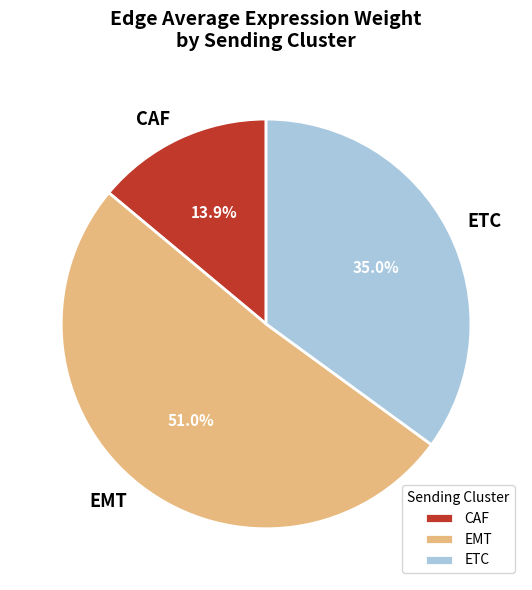

What percentage is the CAF slice, to the nearest percent?

14%